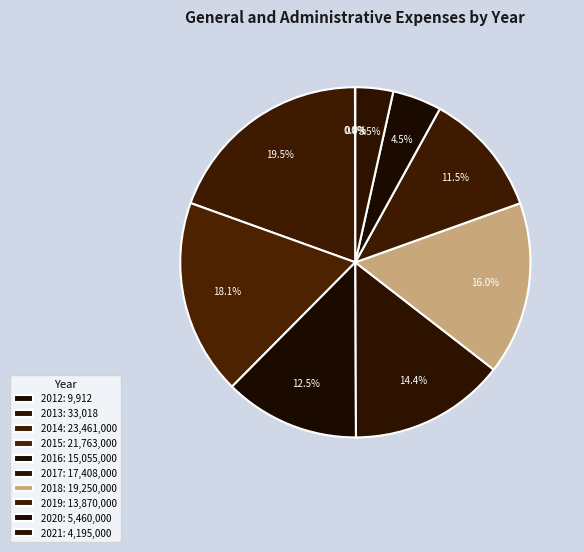

Does any single category account for the majority?

No